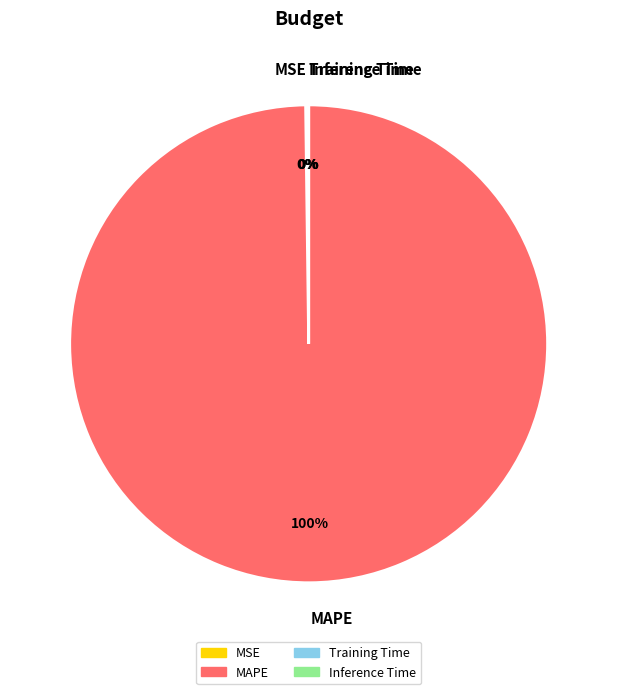

Does MAPE account for over 50% of the chart?

Yes